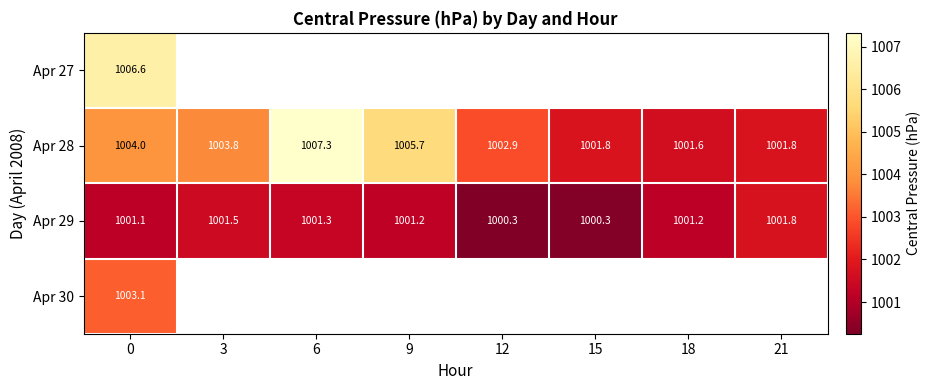

How many values in the Apr 29 series are below 1001?

2